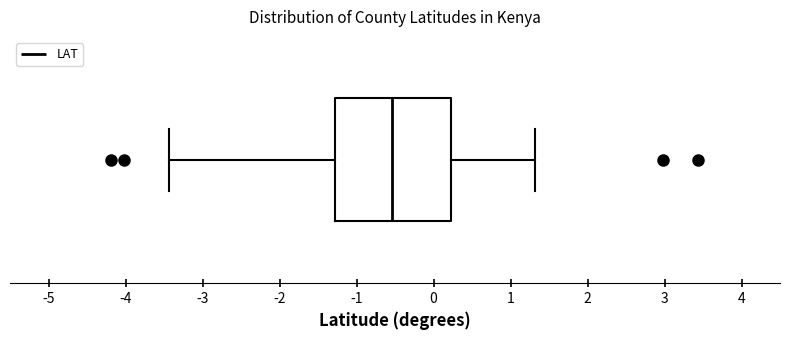

Transcribe this box plot: give where the median line is, the range the box spans, and where the two whiskers end, as read against the x-axis. The values are not printed on the chart, so give them approximately, as read against the axis.

median -0.5, box -1.3 to 0.2, whiskers -3.4 to 1.3